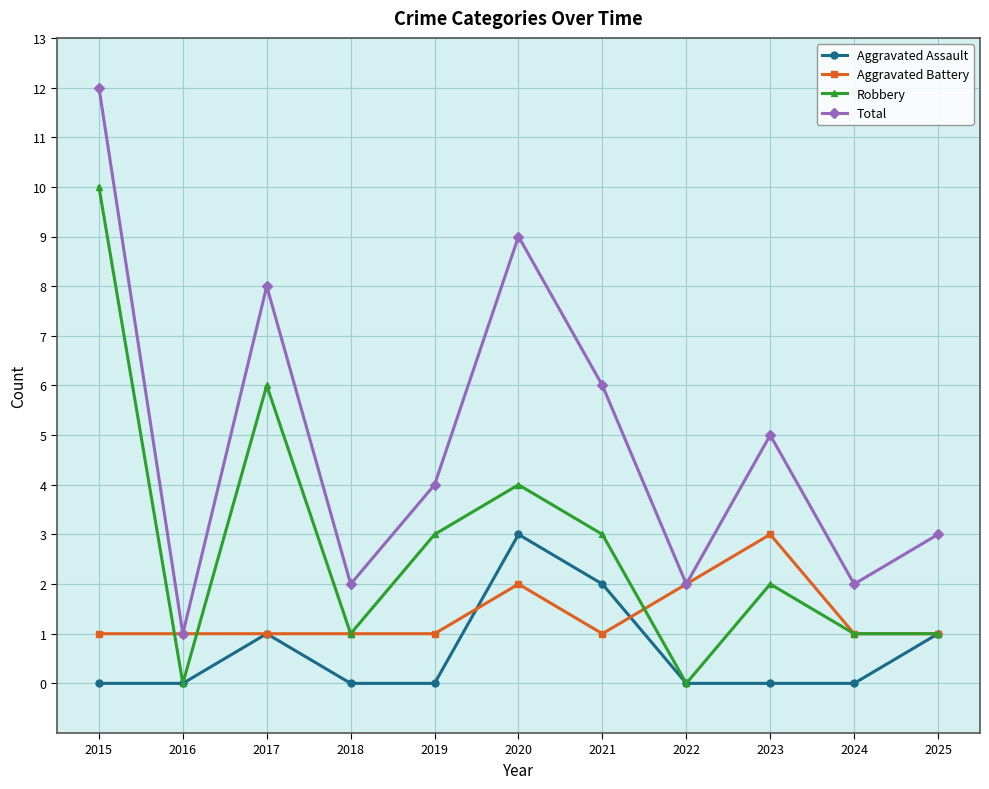

Does the chart display data point markers on the line(s)?

Yes